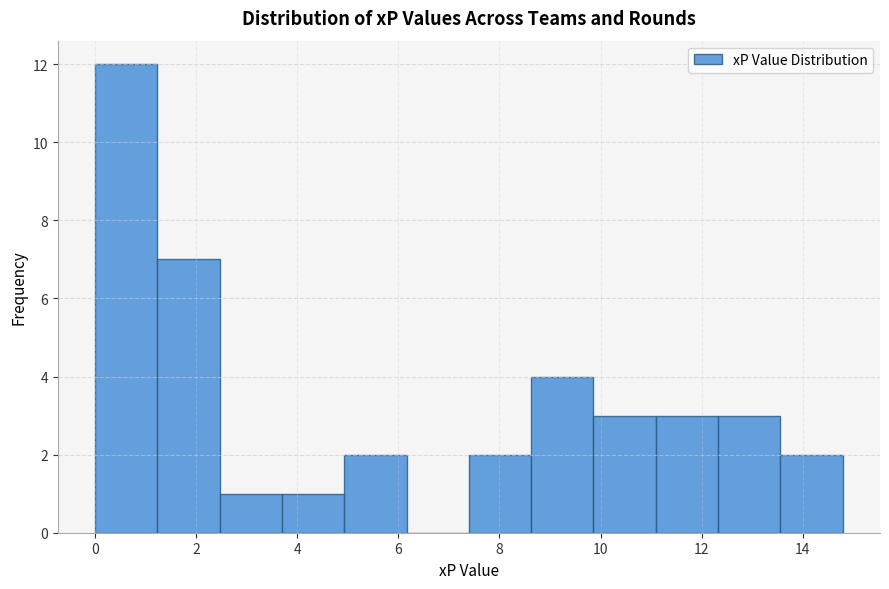

Reading left to right, list every bar in this chart as the range it spans on the x-axis followed by its height. Neither the bar edges nor the heights are printed on the chart, so give them approximately, as read against the axes.

0.0 to 1.2: 12
1.2 to 2.4: 7
2.4 to 3.6: 1
3.6 to 5.0: 1
5.0 to 6.2: 2
6.2 to 7.4: 0
7.4 to 8.6: 2
8.6 to 9.8: 4
9.8 to 11.0: 3
11.0 to 12.4: 3
12.4 to 13.6: 3
13.6 to 14.8: 2